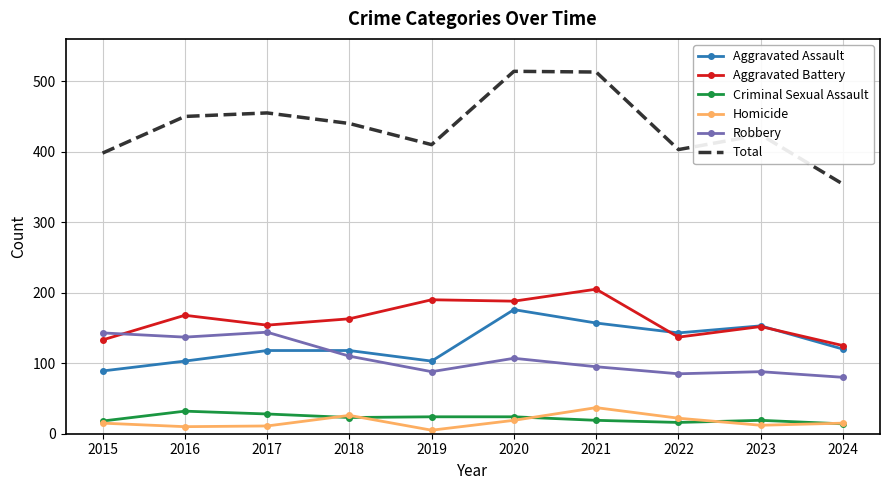

At how many categories does at least one series exceed 366?

9